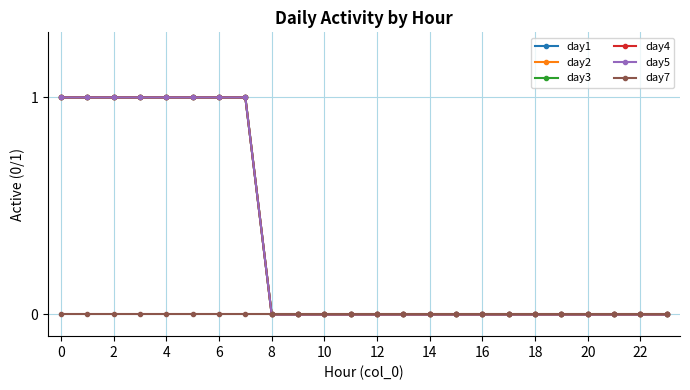

Is this an area chart (filled region under the line)?

No